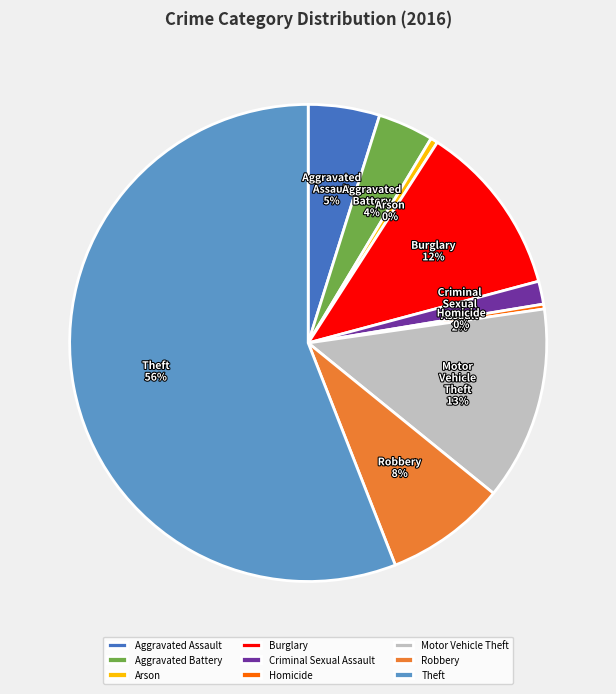

To the nearest percent, what is the average slice percentage?

11%